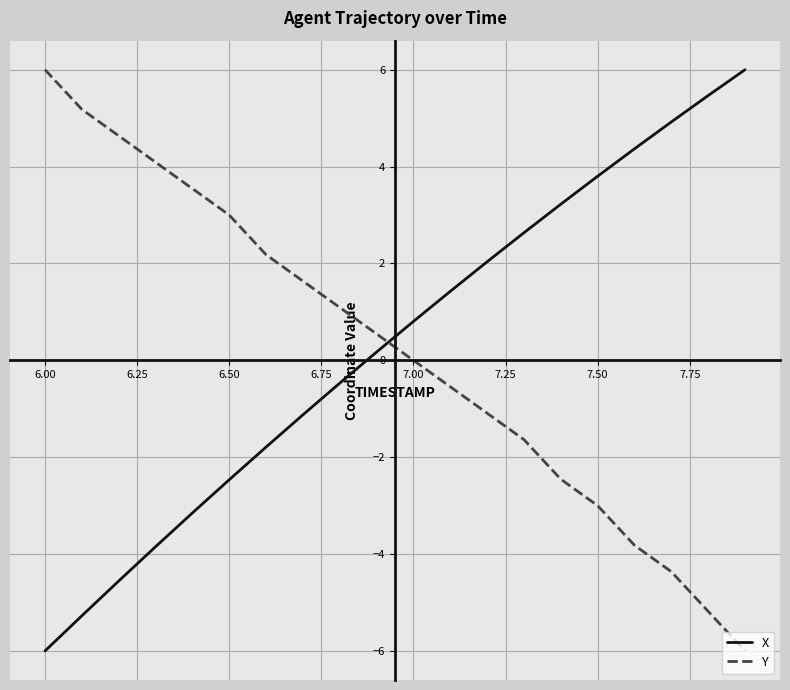

How many times do X and Y cross each other?

1